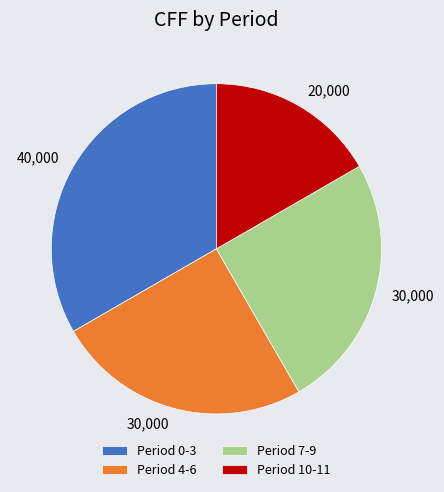

How many slices are in this pie chart?

4